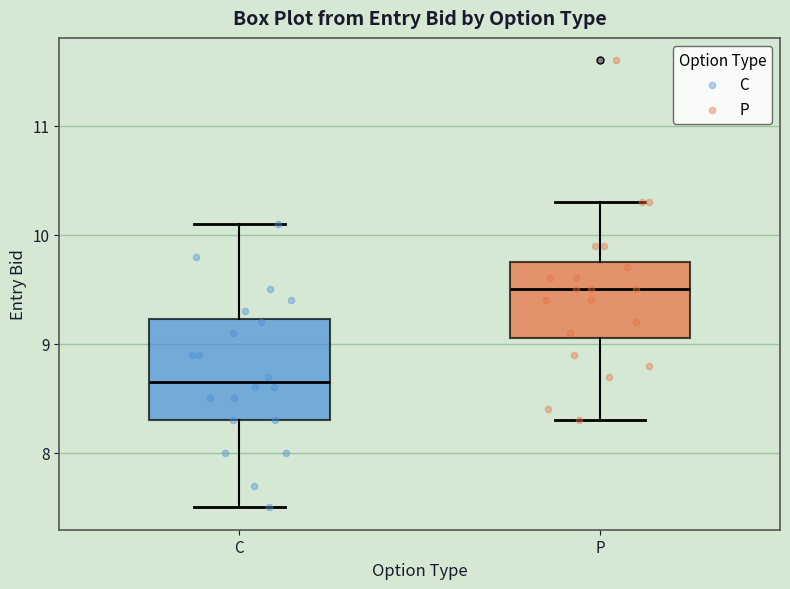

Reading left to right, read every box against the y-axis: the position of its median line, the range the box covers, and the ends of its whiskers. The values are not printed on the chart, so give them approximately, as read against the axis.

C: median 8.7, box 8.3 to 9.2, whiskers 7.5 to 10.1
P: median 9.5, box 9.1 to 9.8, whiskers 8.3 to 10.3